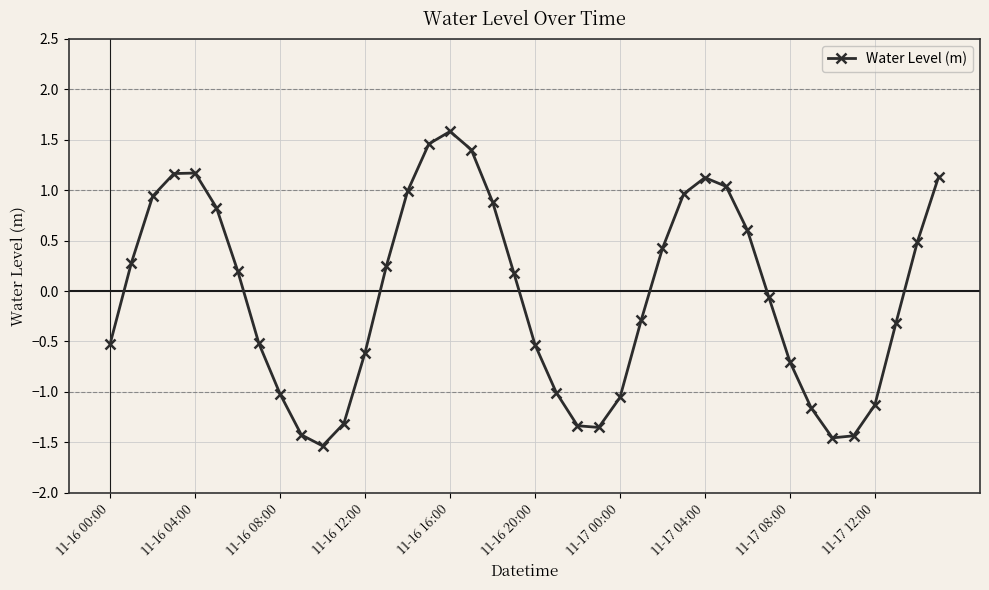

How many data points does each series have?

40